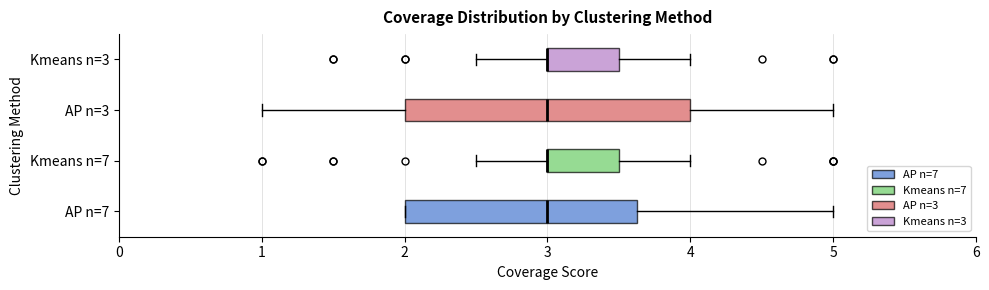

Reading bottom to top, transcribe this box plot: for each box, give where its median line is, the range the box spans, and where its two whiskers end, as read against the x-axis. The values are not printed on the chart, so give them approximately, as read against the axis.

AP n=7: median 3.0, box 2.0 to 3.6, whiskers 2.0 to 5.0
Kmeans n=7: median 3.0 (drawn on the box's left edge), box 3.0 to 3.5, whiskers 2.5 to 4.0
AP n=3: median 3.0, box 2.0 to 4.0, whiskers 1.0 to 5.0
Kmeans n=3: median 3.0 (drawn on the box's left edge), box 3.0 to 3.5, whiskers 2.5 to 4.0